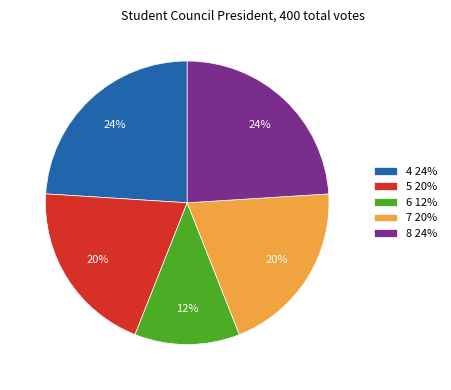

Is the sum of 5 and 7 greater than half?

No